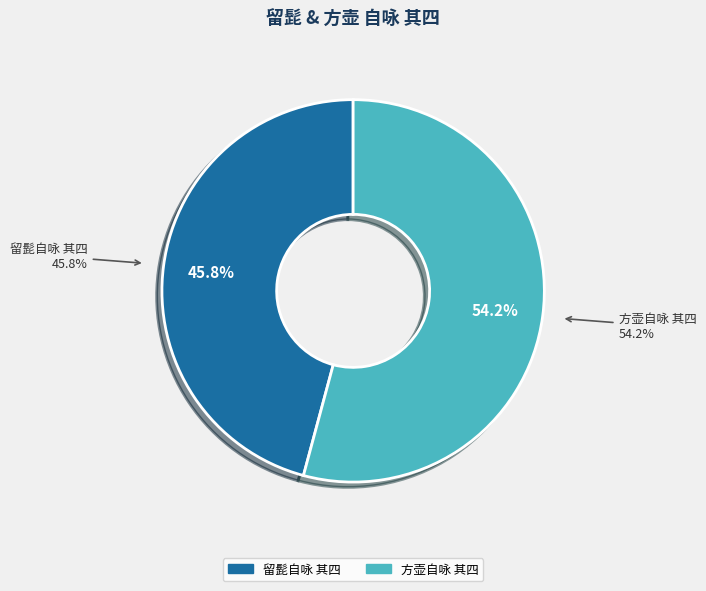

Which category has the biggest portion of the pie?

方壶自咏 其四